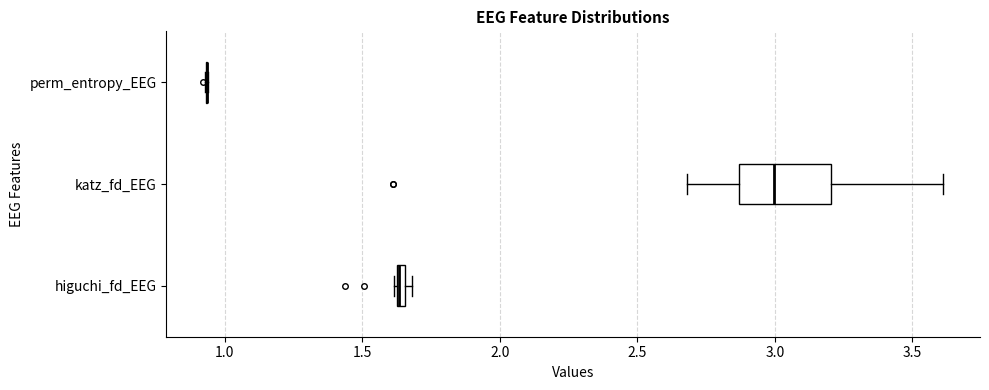

Which box is the widest, from its left edge to its right edge?

katz_fd_EEG